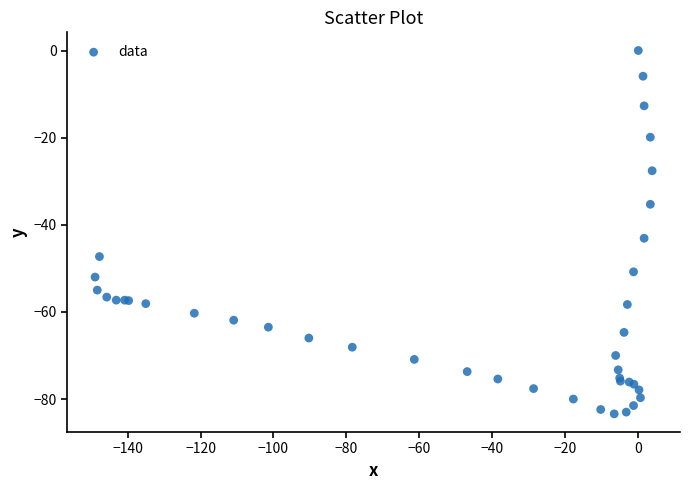

What Y value in the scatter plot is closest to -41?

-43.1